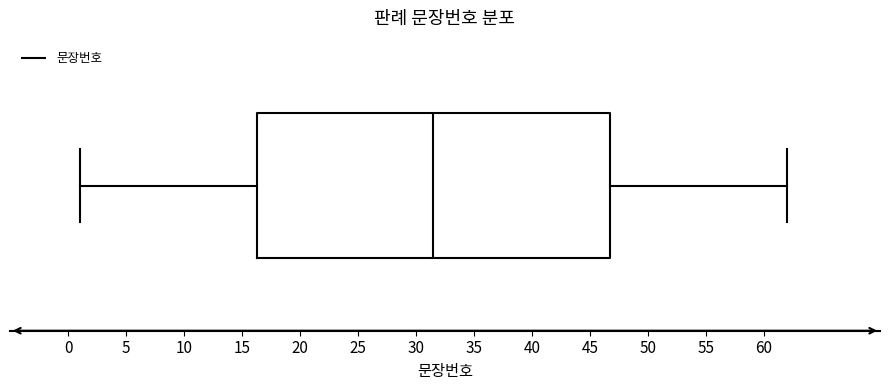

Transcribe this box plot: give where the median line is, the range the box spans, and where the two whiskers end, as read against the x-axis. The values are not printed on the chart, so give them approximately, as read against the axis.

median 31.5, box 16.5 to 47.0, whiskers 1.0 to 62.0